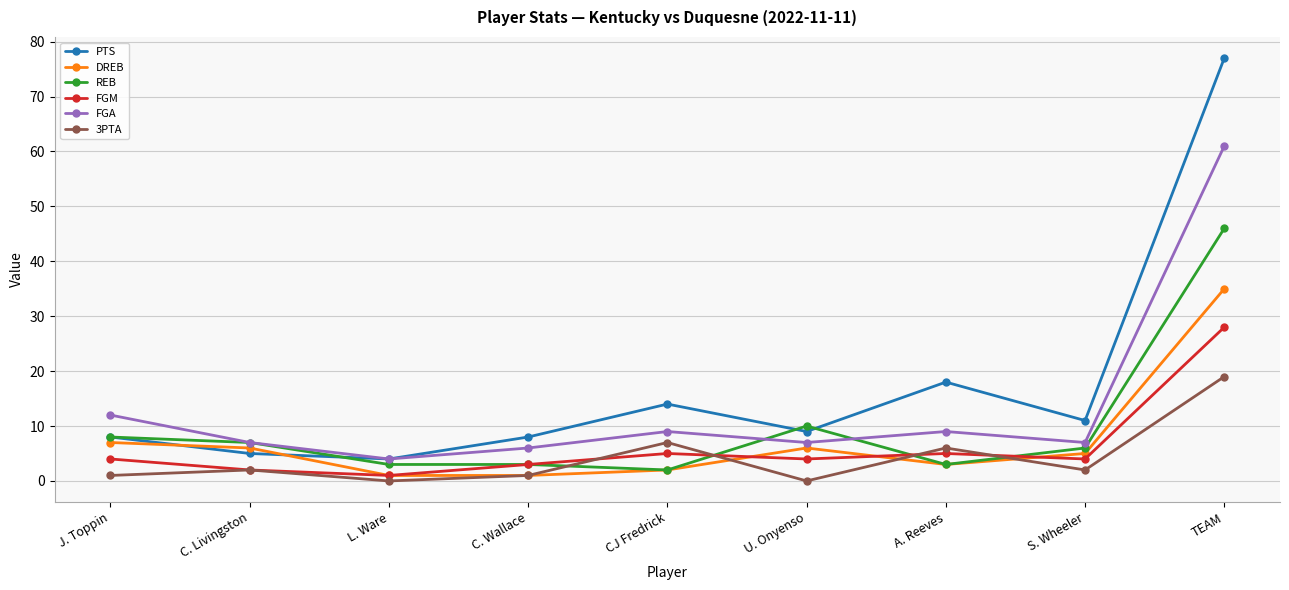

How many lines are shown in the chart?

6